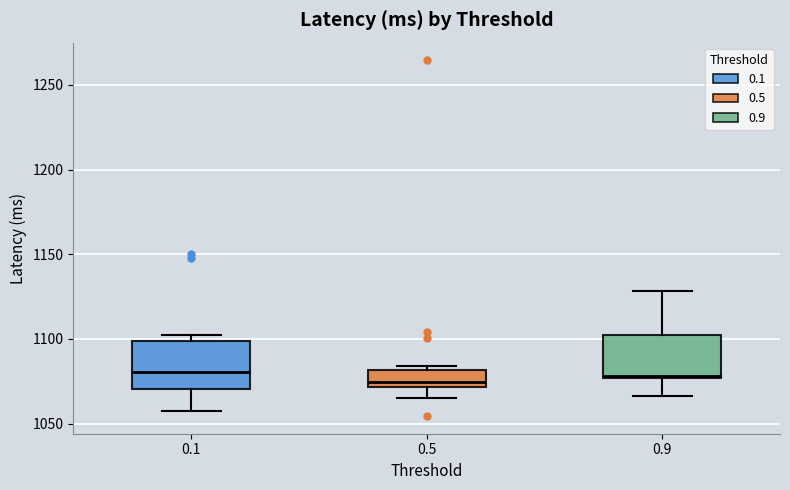

Reading left to right, transcribe this box plot: for each box, give where its median line is, the range the box spans, and where its two whiskers end, as read against the y-axis. The values are not printed on the chart, so give them approximately, as read against the axis.

0.1: median 1080, box 1070 to 1100, whiskers 1060 to 1100 (just above the box's upper edge)
0.5: median 1075, box 1070 to 1080, whiskers 1065 to 1085
0.9: median 1080, box 1075 to 1100, whiskers 1065 to 1130